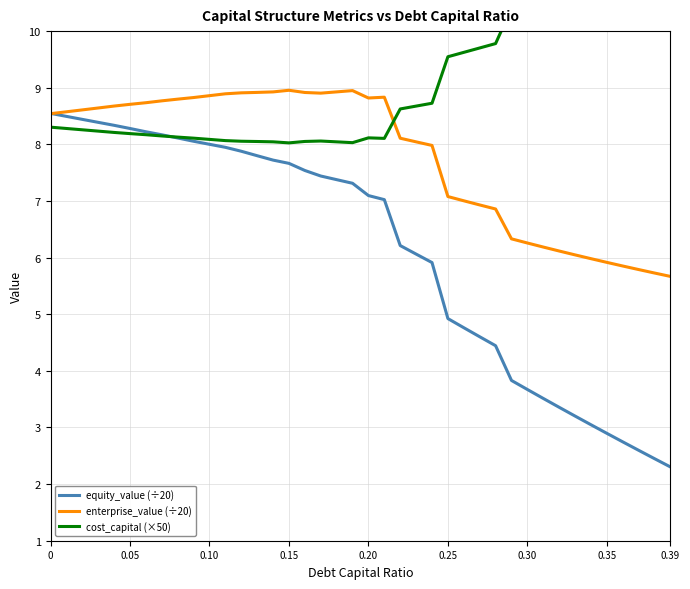

What is the value of the cost_capital (×50) point at the 33rd from the left?

10.7